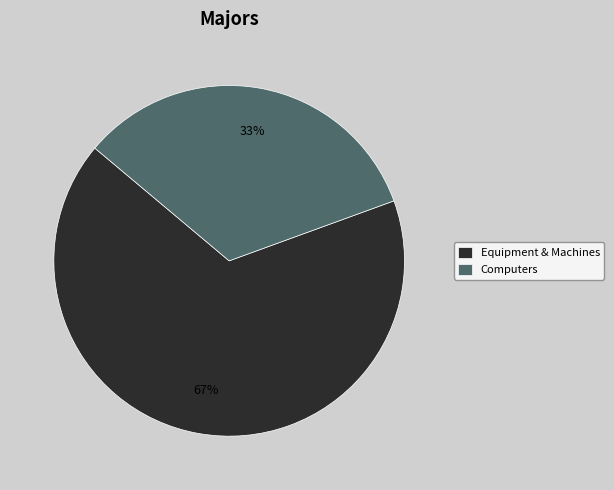

What percentage is the Equipment & Machines slice, to the nearest percent?

67%